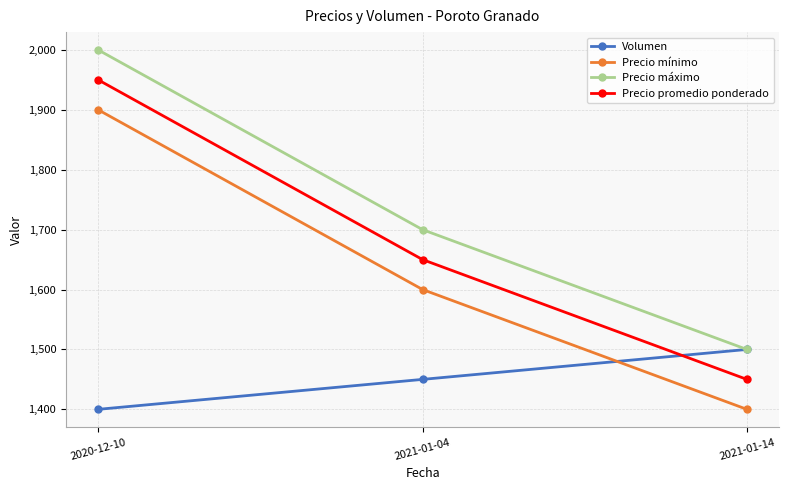

The Precio mínimo series shows 657 at 2021-01-04. True or false?

False